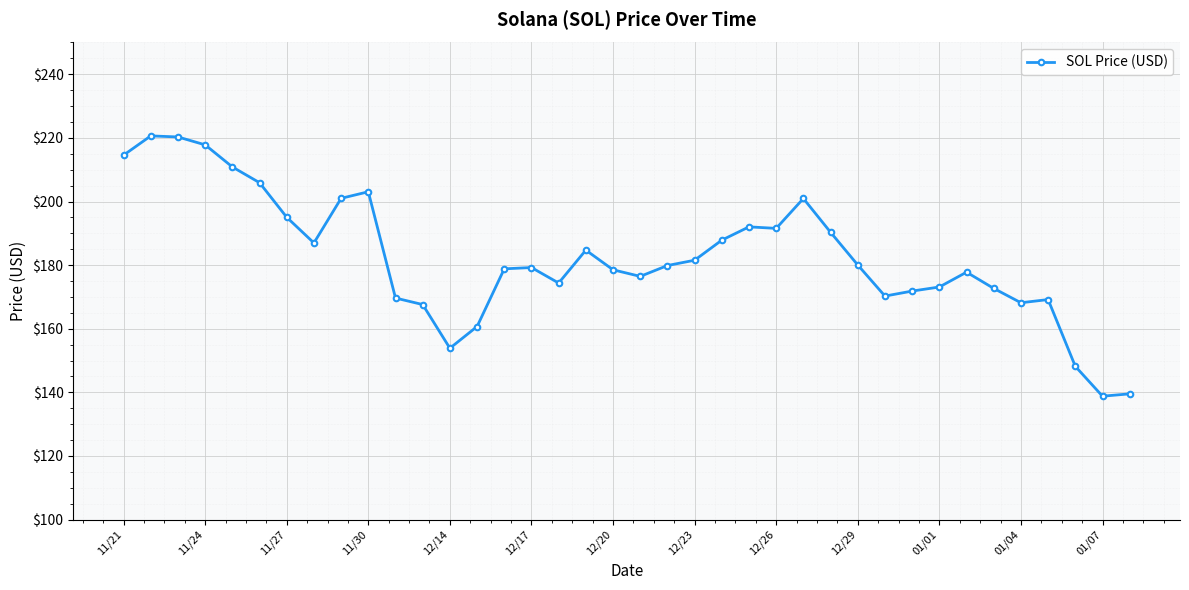

True or false: there are more than 0 points higher than both neighbors.

True